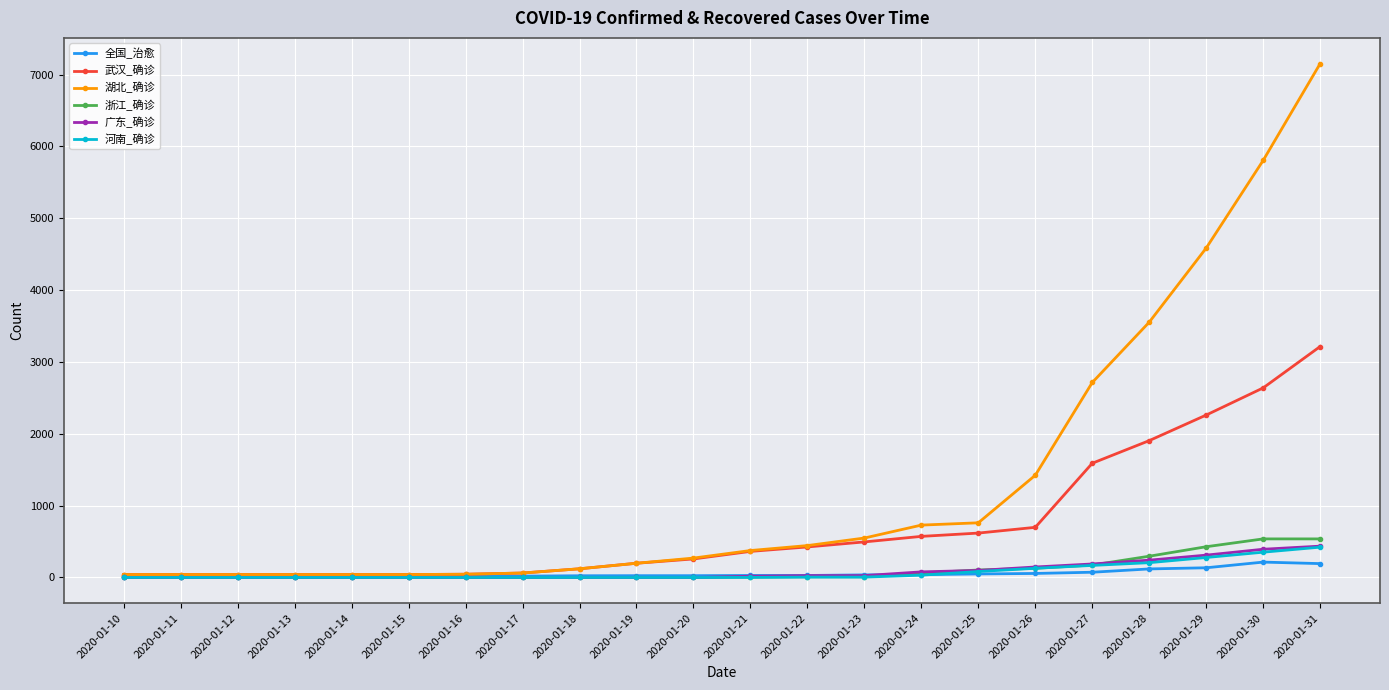

What is the greatest value displayed?

7153